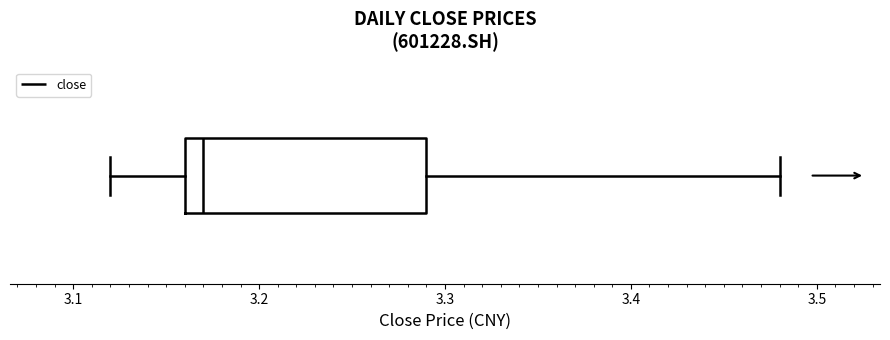

Transcribe this box plot: give where the median line is, the range the box spans, and where the two whiskers end, as read against the x-axis. The values are not printed on the chart, so give them approximately, as read against the axis.

median 3.17, box 3.16 to 3.29, whiskers 3.12 to 3.48